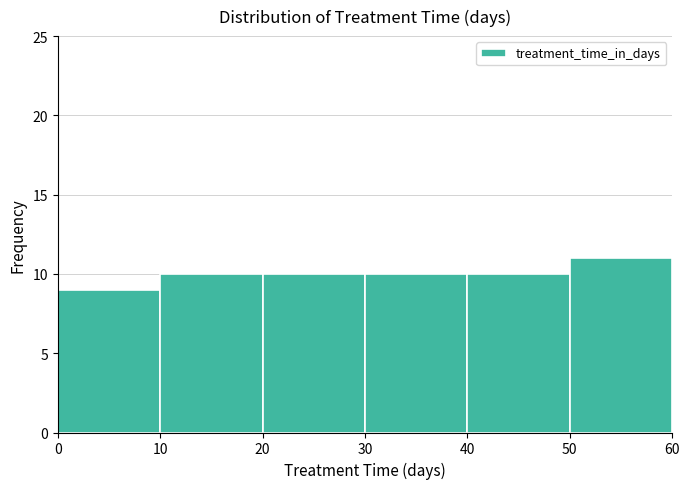

Reading left to right, transcribe this chart: for each bar, give the range it covers on the x-axis and its height. The values are not printed on the chart, so give them approximately, as read against the axis.

0 to 10: 9
10 to 20: 10
20 to 30: 10
30 to 40: 10
40 to 50: 10
50 to 60: 11